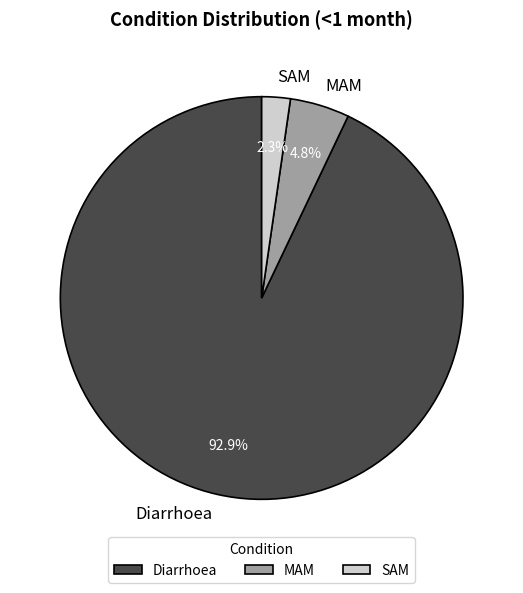

To the nearest percent, what is the combined percentage of Diarrhoea and SAM?

95%